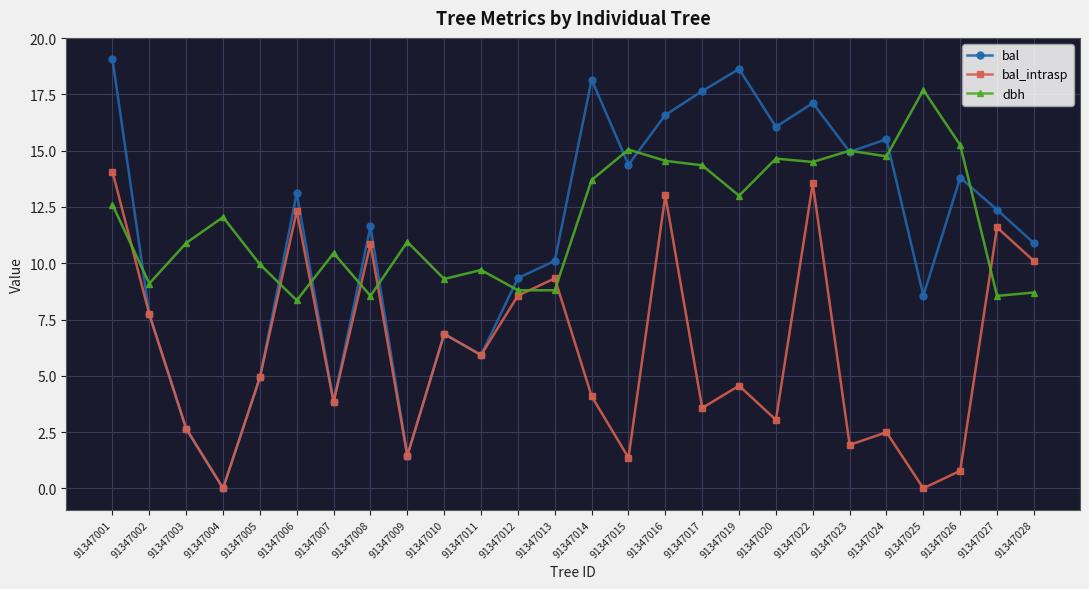

Between 91347011 and 91347016, which series saw the biggest shift?

bal